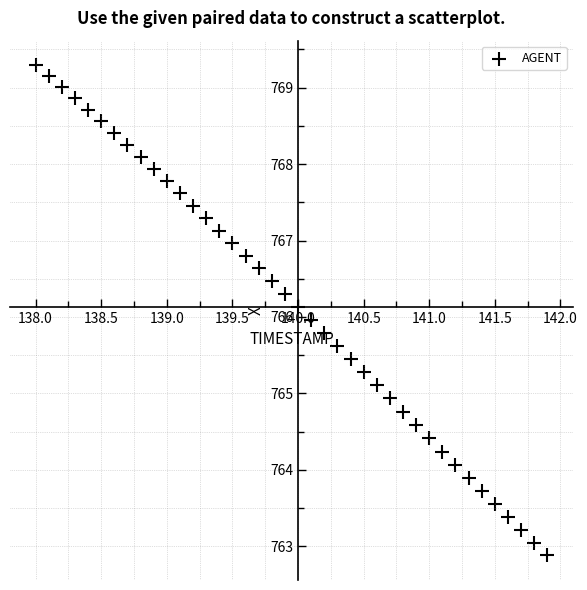

What is the range of X values (max minus min)?

3.9